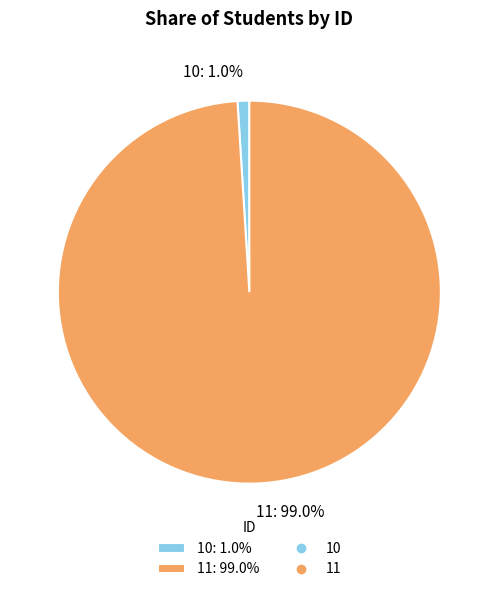

To the nearest percent, what is the average slice percentage?

50%